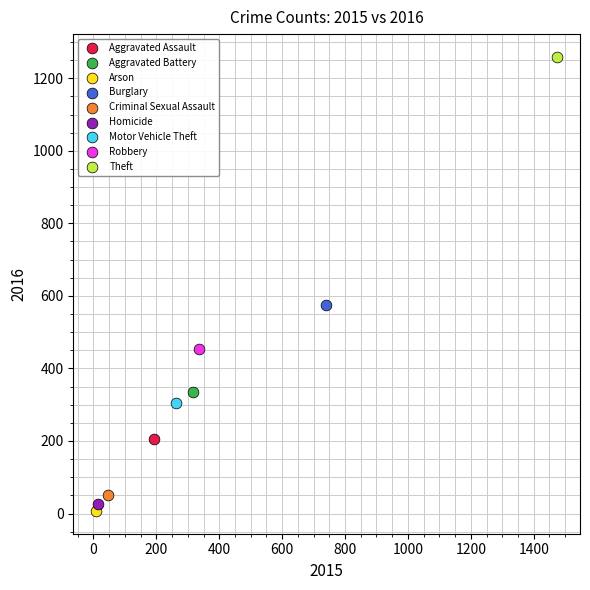

What are all the series names shown in the legend?

Aggravated Assault, Aggravated Battery, Arson, Burglary, Criminal Sexual Assault, Homicide, Motor Vehicle Theft, Robbery, Theft